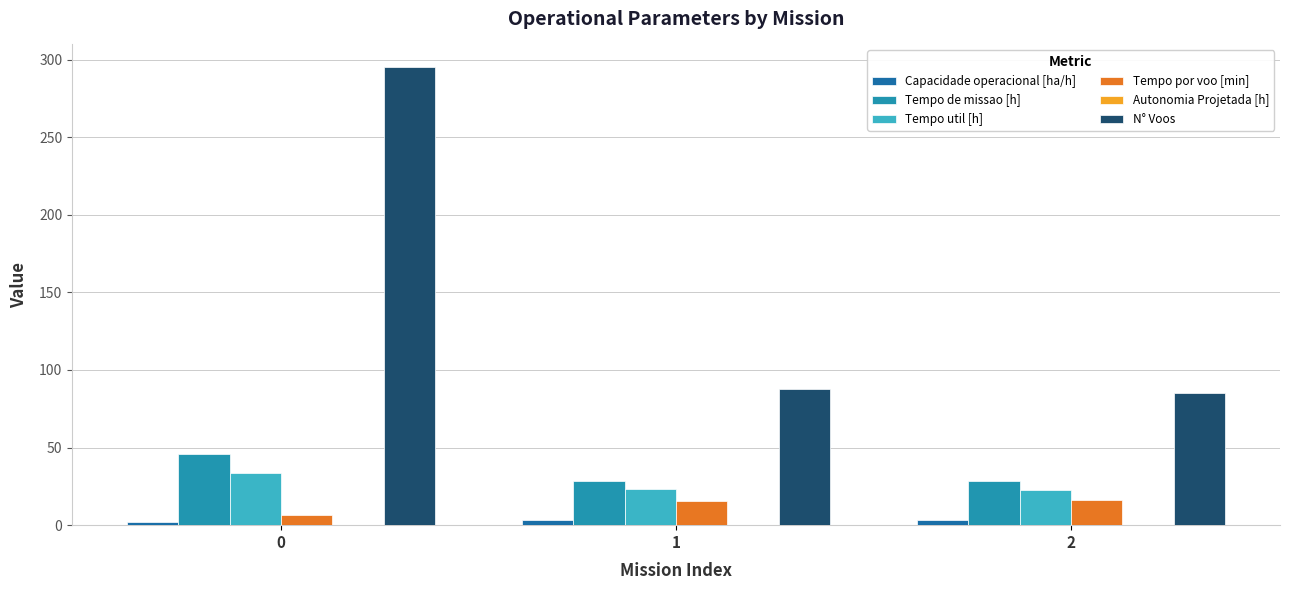

What is the spread (max minus min) of values at 1?

87.8